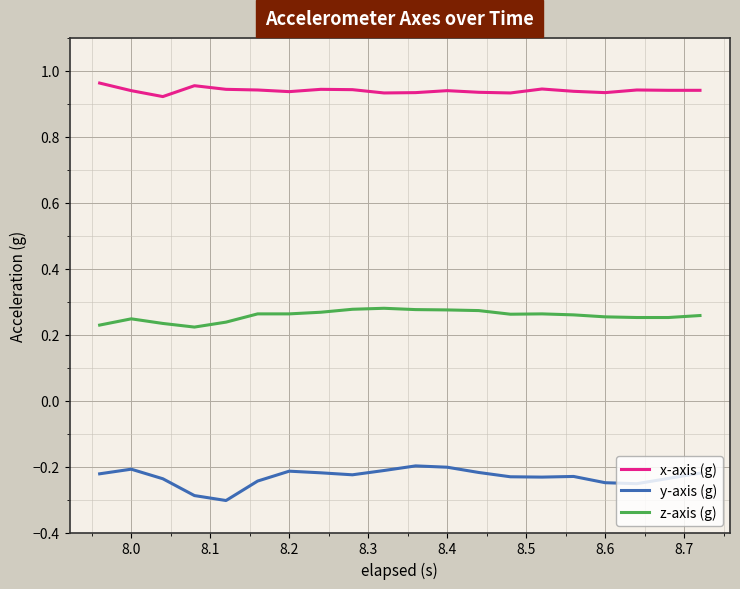

Does the chart display data point markers on the line(s)?

No